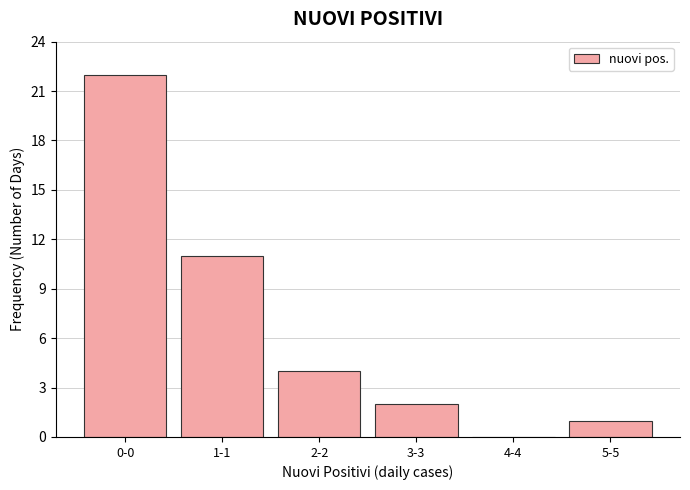

Reading right to left, extract all data points from this chart.

5-5=1	4-4=0	3-3=2	2-2=4	1-1=11	0-0=22